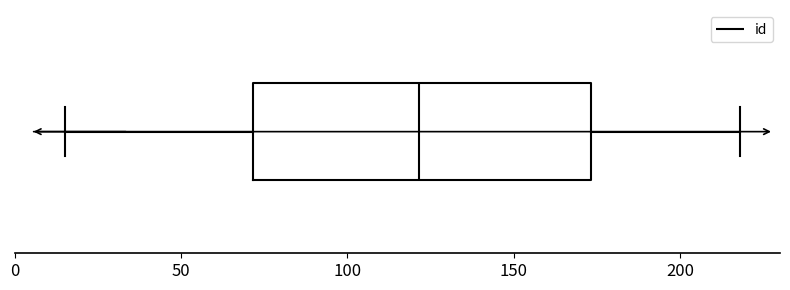

Read this box plot against the x-axis: the position of the median line, the range covered by the box, and the ends of both whiskers. The values are not printed on the chart, so give them approximately, as read against the axis.

median 120, box 70 to 175, whiskers 15 to 220